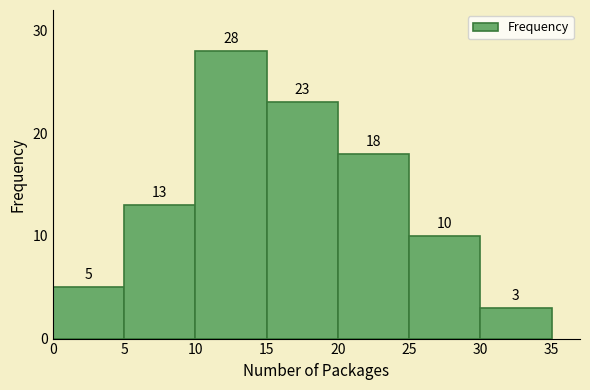

Reading left to right, list every bar in this chart as the range it spans on the x-axis followed by its height.

0 to 5: 5
5 to 10: 13
10 to 15: 28
15 to 20: 23
20 to 25: 18
25 to 30: 10
30 to 35: 3